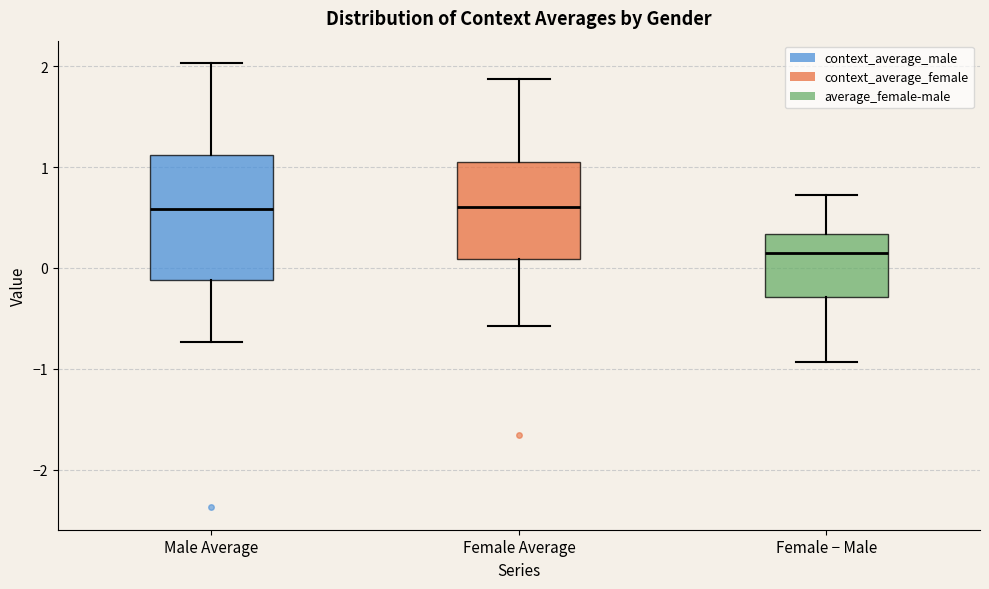

Where is the upper edge of the box for Female Average on the y-axis? The values are not printed on the chart, so give them approximately, as read against the axis.

1.0